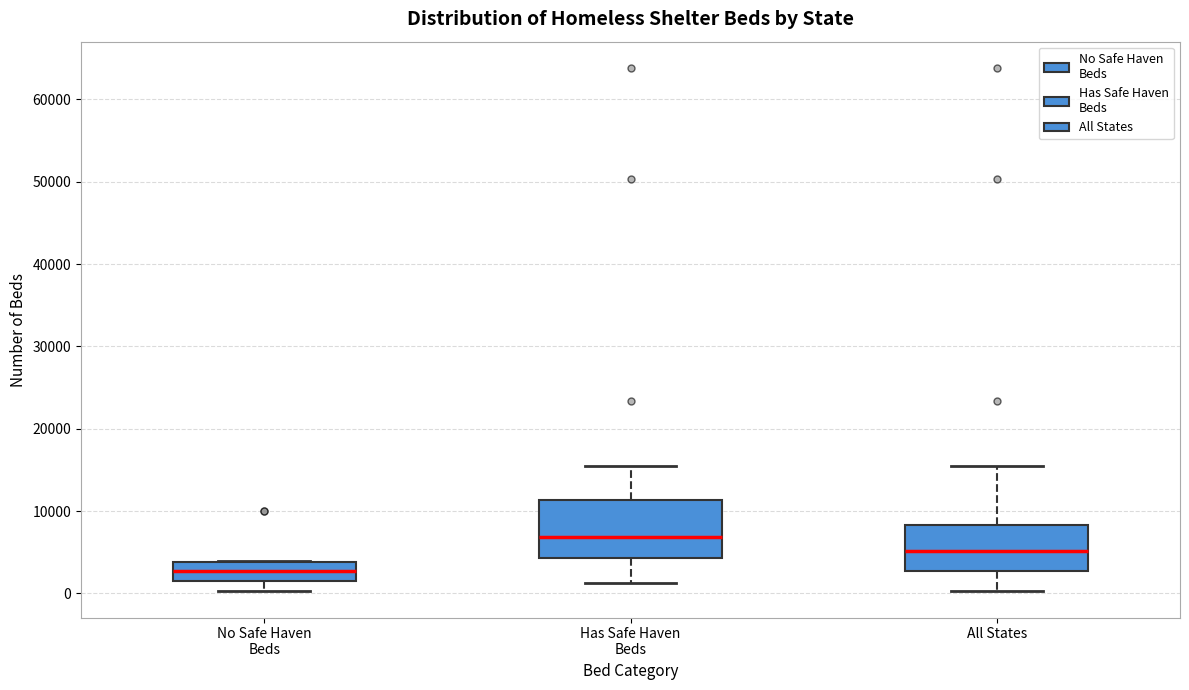

Reading left to right, read every box against the y-axis: the position of its median line, the range the box covers, and the ends of its whiskers. The values are not printed on the chart, so give them approximately, as read against the axis.

No Safe Haven Beds: median 3000, box 1000 to 4000, whiskers 0 to 4000
Has Safe Haven Beds: median 7000, box 4000 to 11000, whiskers 1000 to 16000
All States: median 5000, box 3000 to 8000, whiskers 0 to 16000